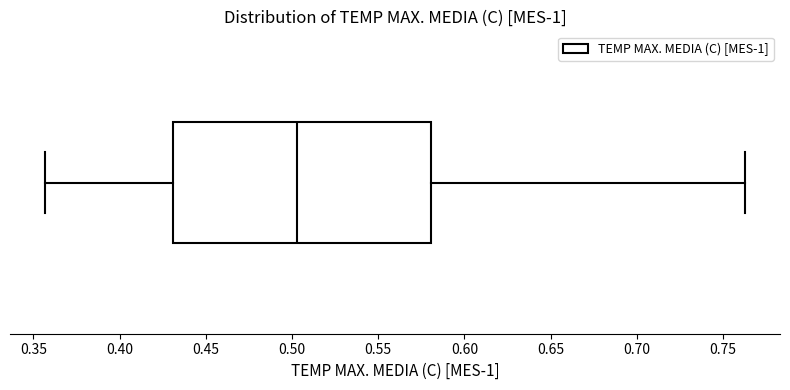

Where is the left edge of the box on the x-axis? The values are not printed on the chart, so give them approximately, as read against the axis.

0.430